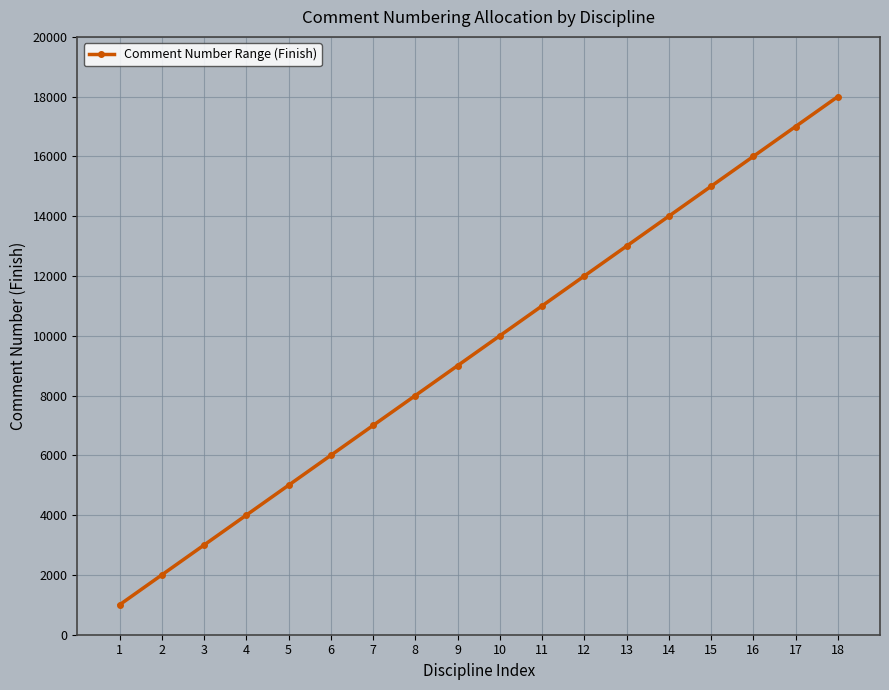

What is the minimum value shown in the chart?

1000